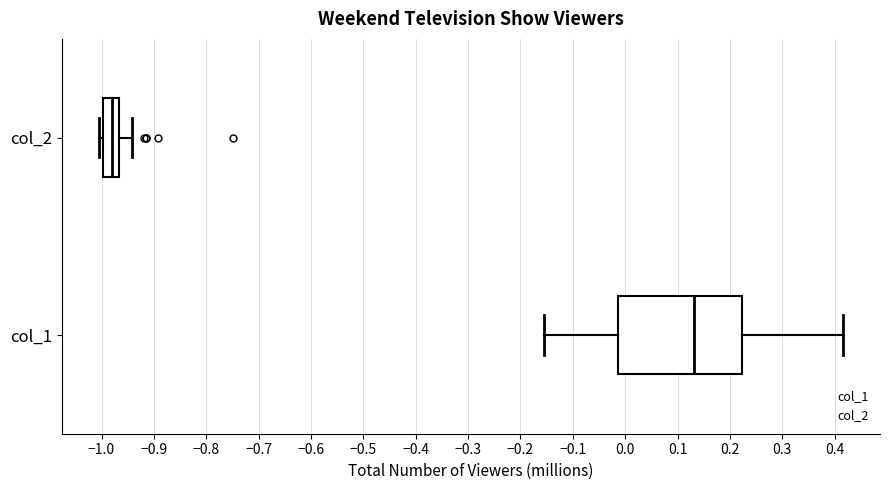

Which box's median line is the furthest to the left?

col_2